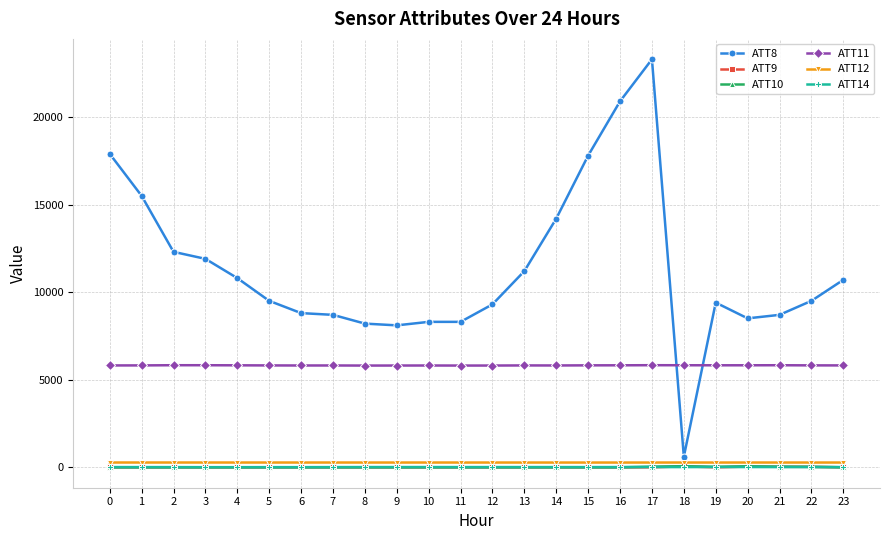

The value of ATT11 at 21 is 5822.3. True or false?

True